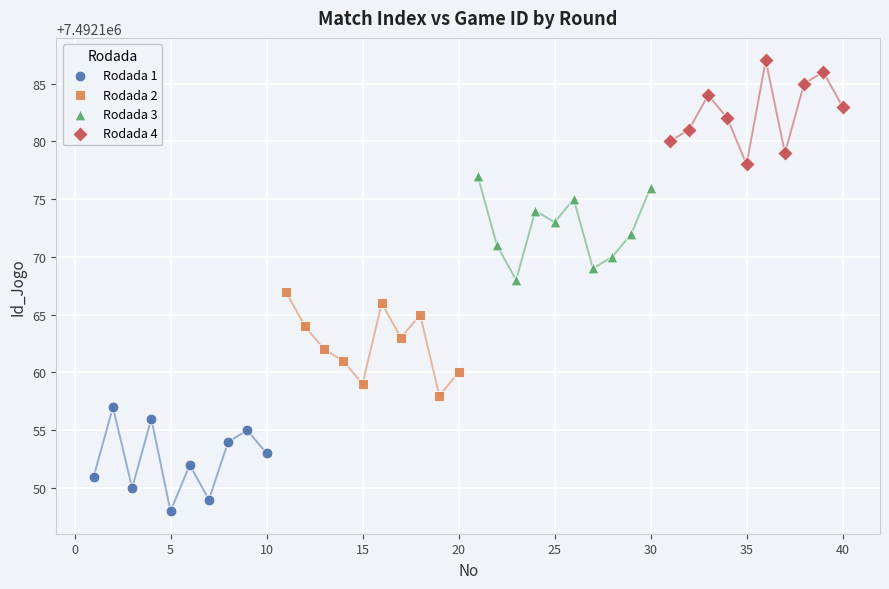

Which series reaches the minimum Y coordinate?

Rodada 1